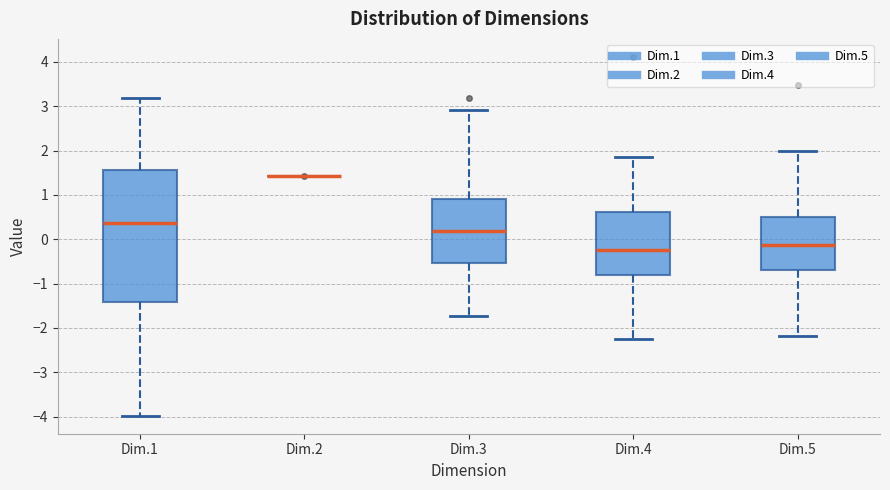

Reading left to right, transcribe this box plot: for each box, give where its median line is, the range the box spans, and where its two whiskers end, as read against the y-axis. The values are not printed on the chart, so give them approximately, as read against the axis.

Dim.1: median 0.4, box -1.4 to 1.6, whiskers -4.0 to 3.2
Dim.2: box collapsed to a line at 1.4, whiskers 1.4 to 1.4
Dim.3: median 0.2, box -0.5 to 0.9, whiskers -1.7 to 2.9
Dim.4: median -0.2, box -0.8 to 0.6, whiskers -2.3 to 1.9
Dim.5: median -0.1, box -0.7 to 0.5, whiskers -2.2 to 2.0